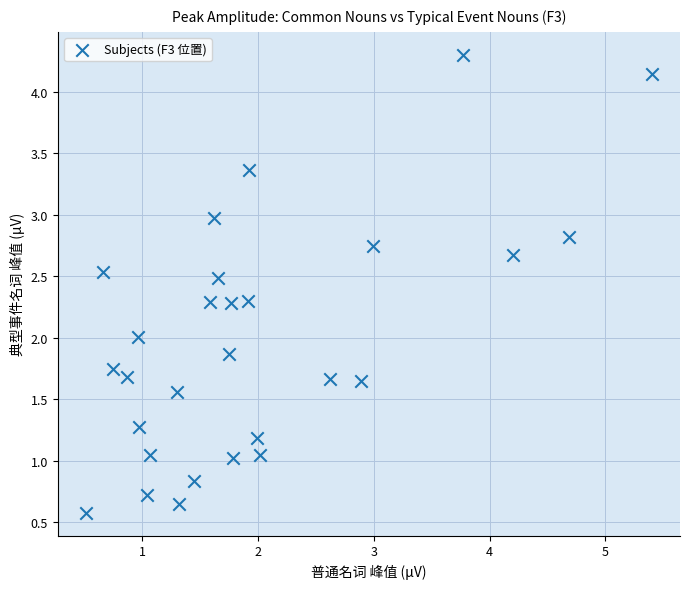

What is the range of Y values (max minus min)?

3.7